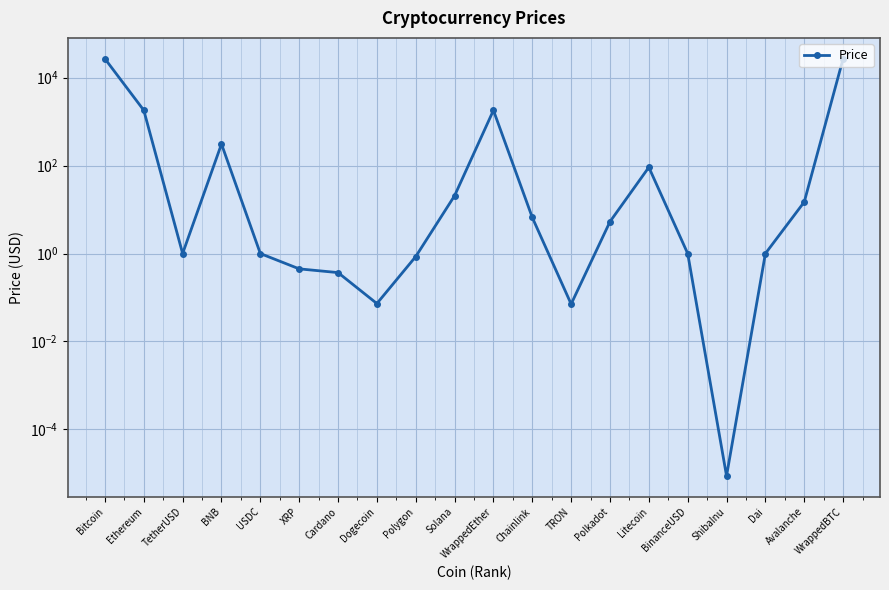

What is the value of the 3rd point from the left?

1.0